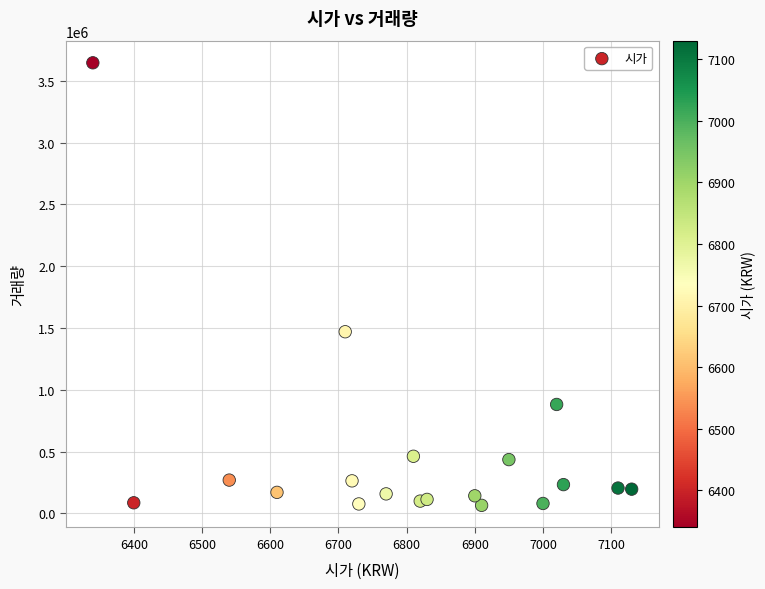

What is the range of X values (max minus min)?

790